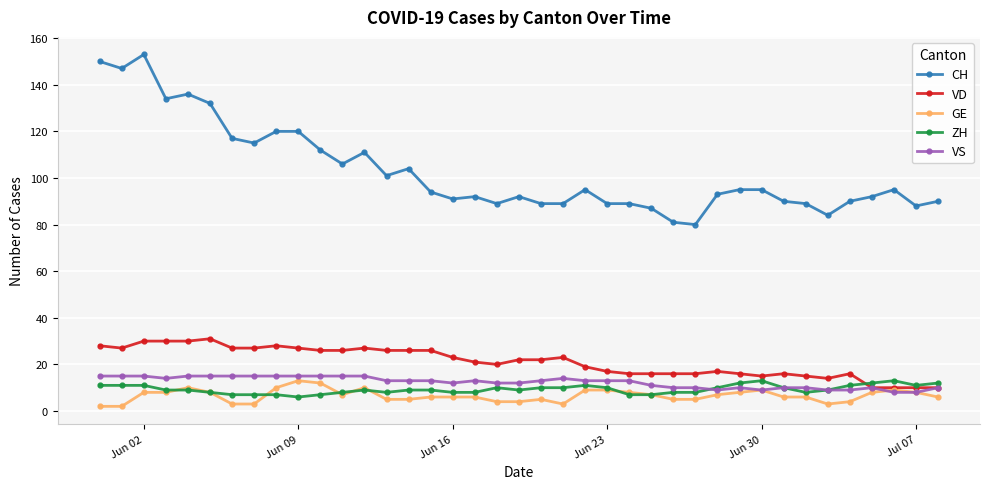

Which series has the largest total across all categories?

CH